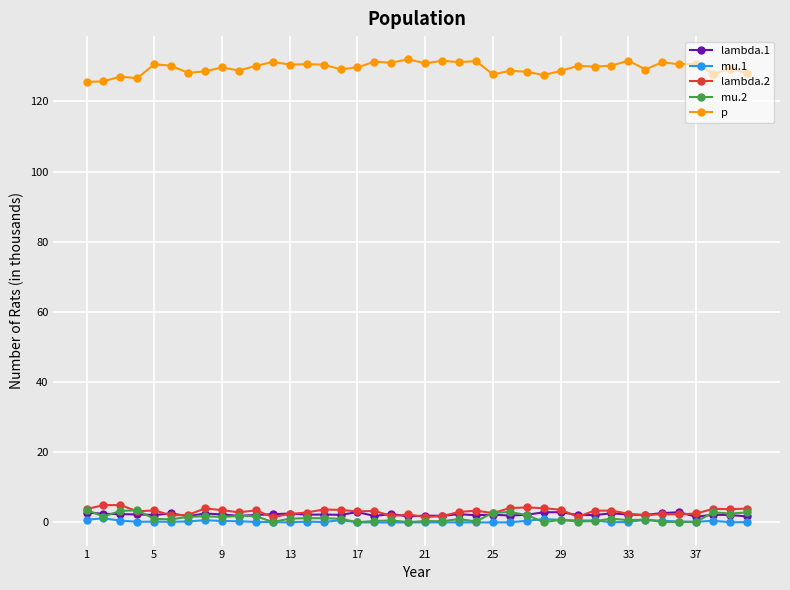

At how many categories does at least one series exceed 43?

40